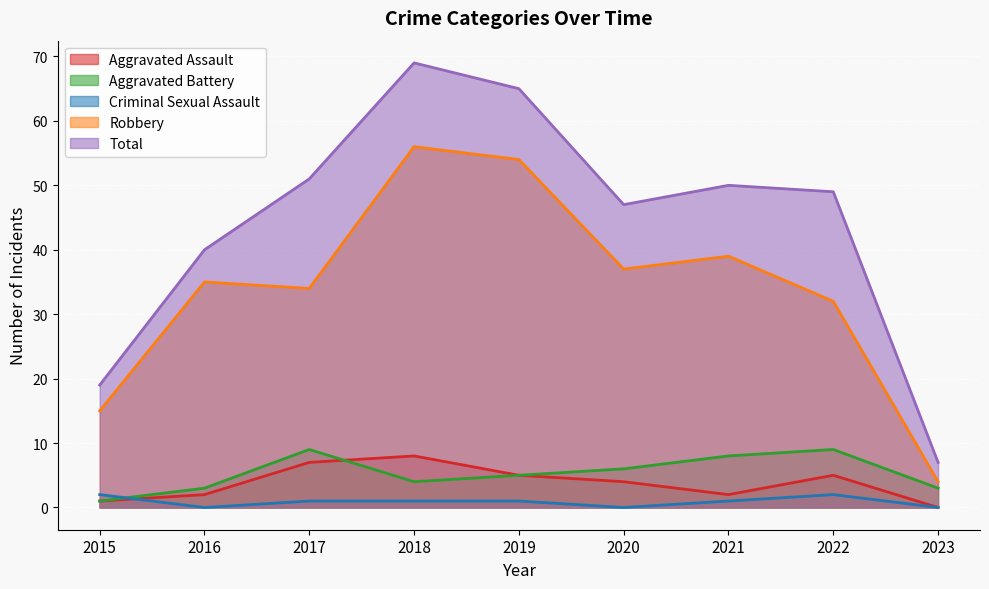

Reading left to right, extract all data points from this chart.

Aggravated Assault: 1	2	7	8	5	4	2	5	0
Aggravated Battery: 1	3	9	4	5	6	8	9	3
Criminal Sexual Assault: 2	0	1	1	1	0	1	2	0
Robbery: 15	35	34	56	54	37	39	32	4
Total: 19	40	51	69	65	47	50	49	7